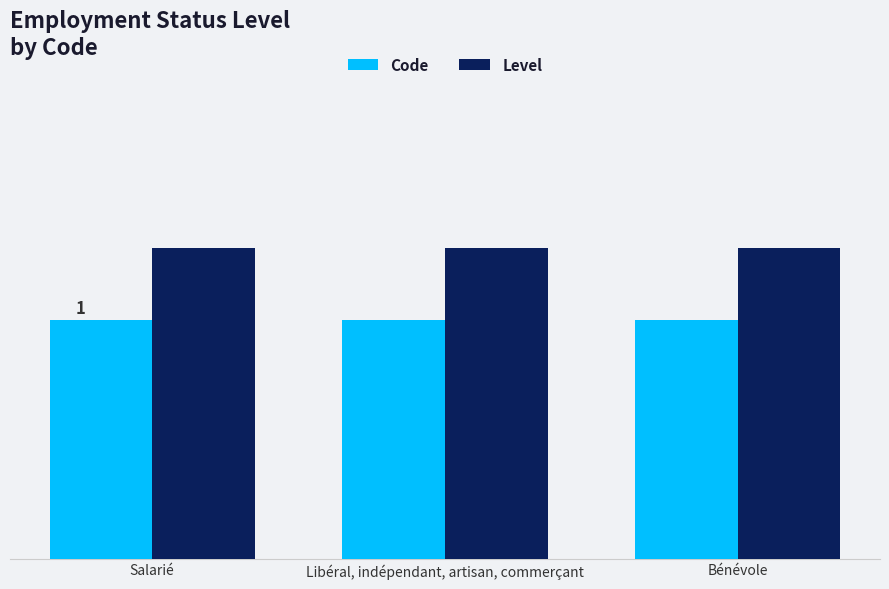

At which label does Level reach its peak?

Salarié